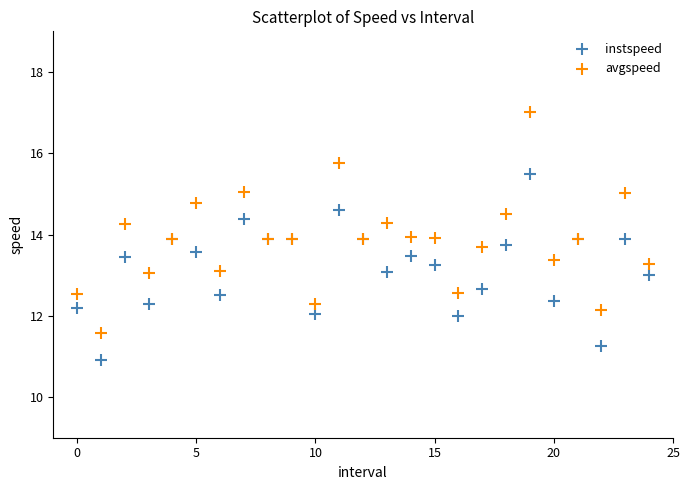

Which series has the largest Y range (max minus min)?

avgspeed